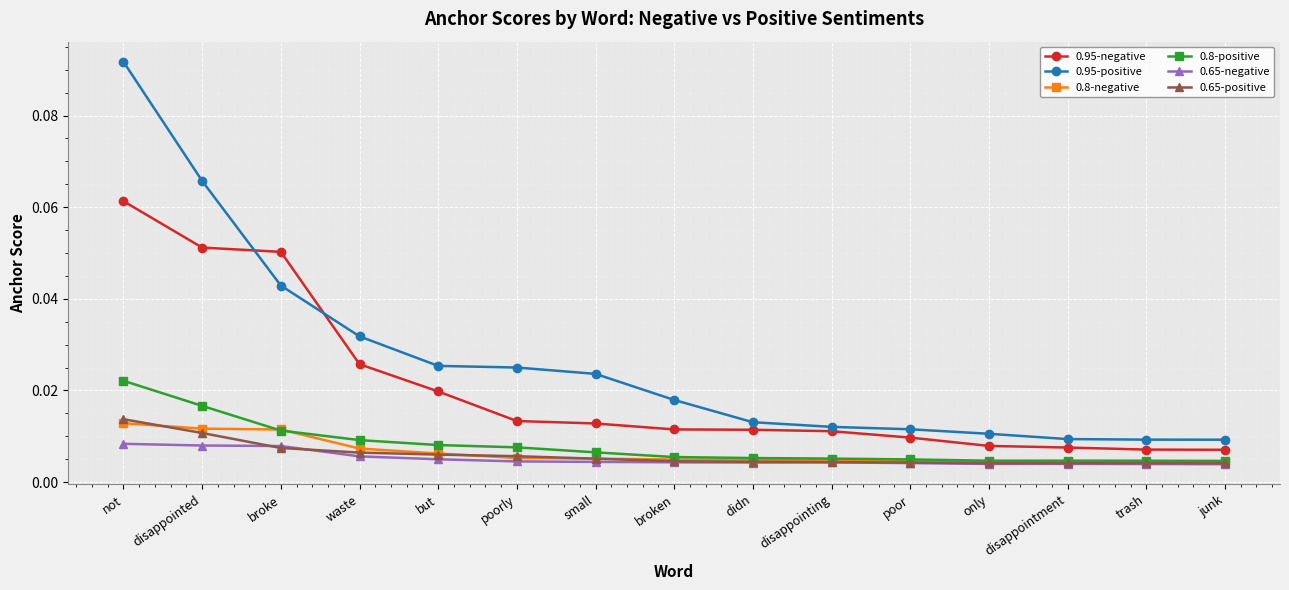

How many data points does each series have?

15